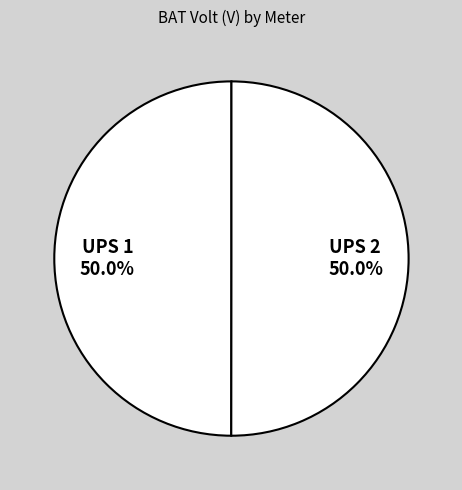

What is the ratio of the value at UPS 1 to the value at UPS 2?

1.0